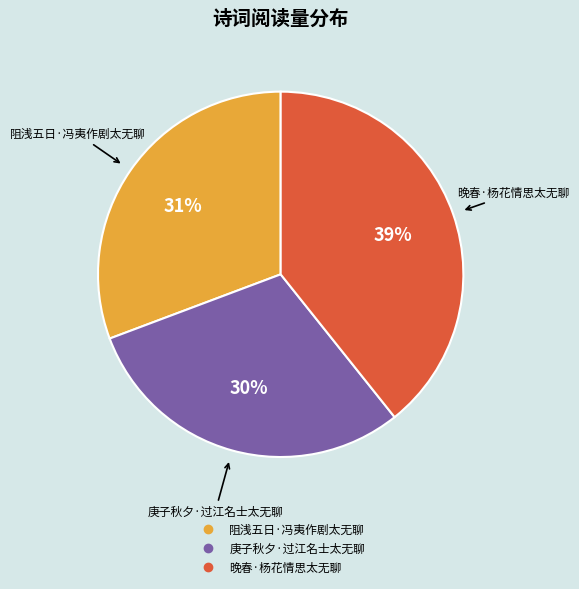

To the nearest percent, what is the combined percentage of 庚子秋夕·过江名士太无聊 and 晚春·杨花情思太无聊?

69%